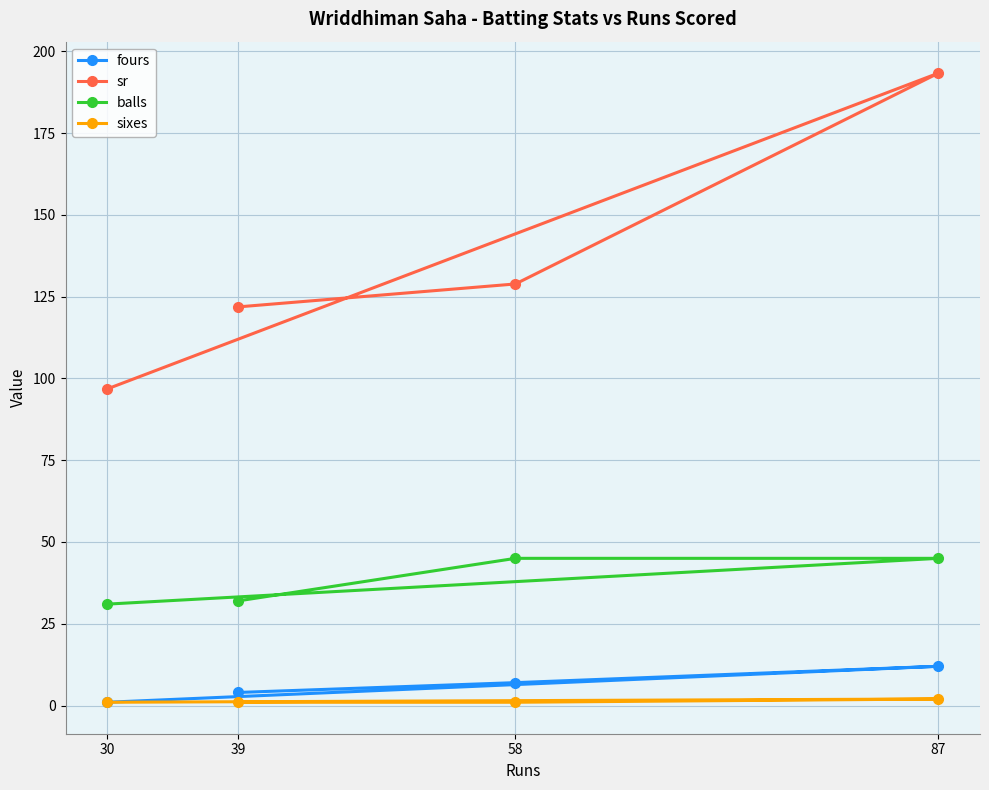

What is the value of the sr point at the 3rd from the left?

128.9